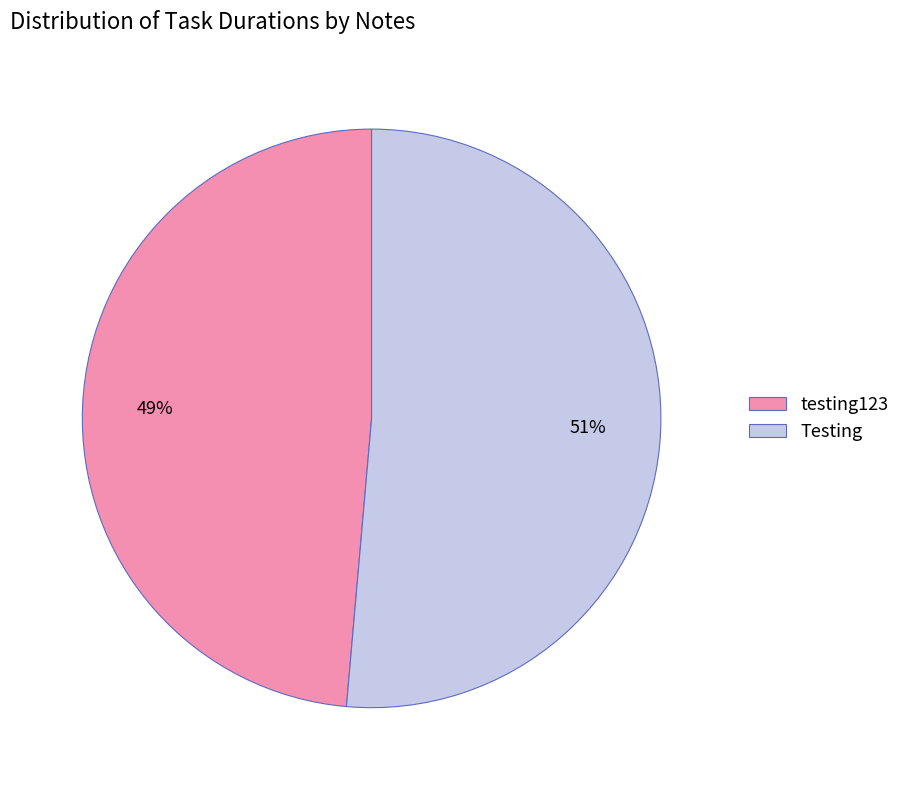

Does any single category account for the majority?

Yes